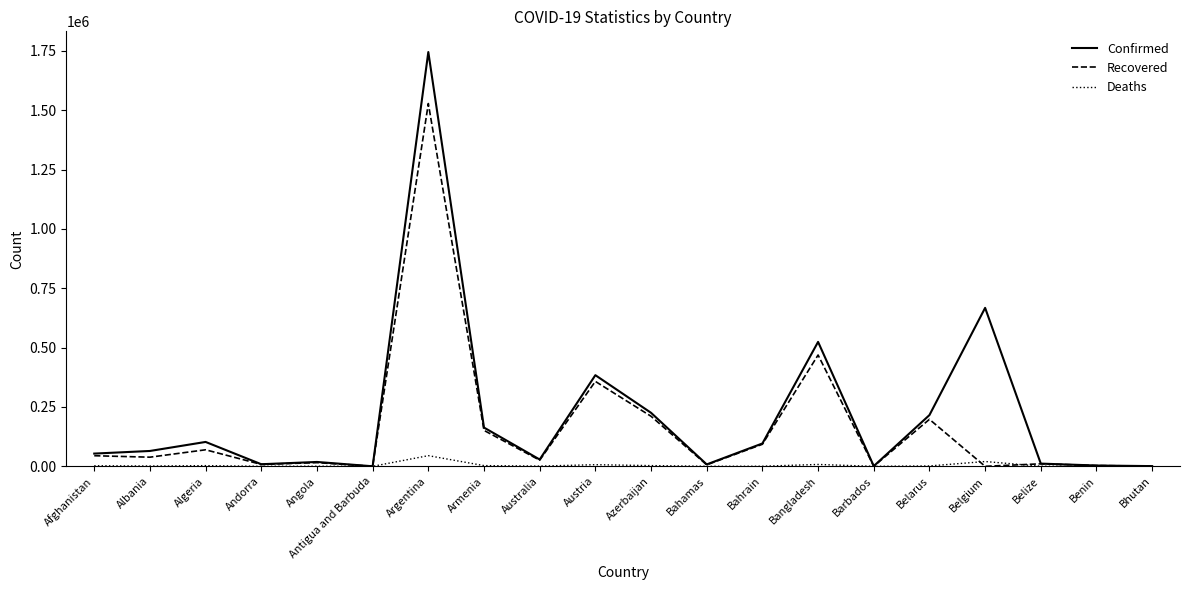

What is the maximum value shown in the chart?

1744704